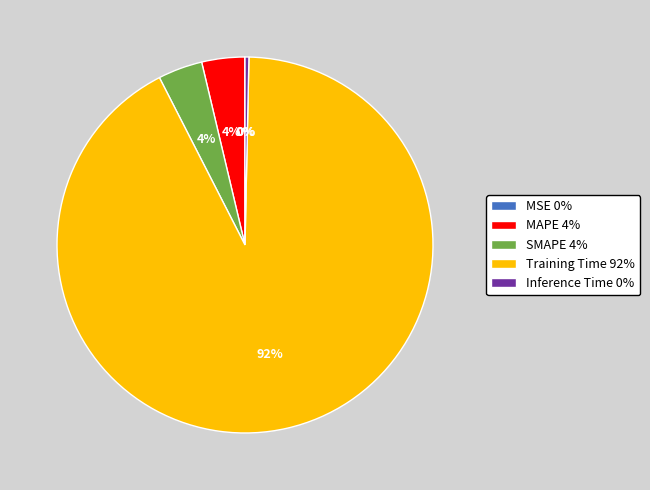

Between Training Time 92% and SMAPE 4%, which is larger?

Training Time 92%